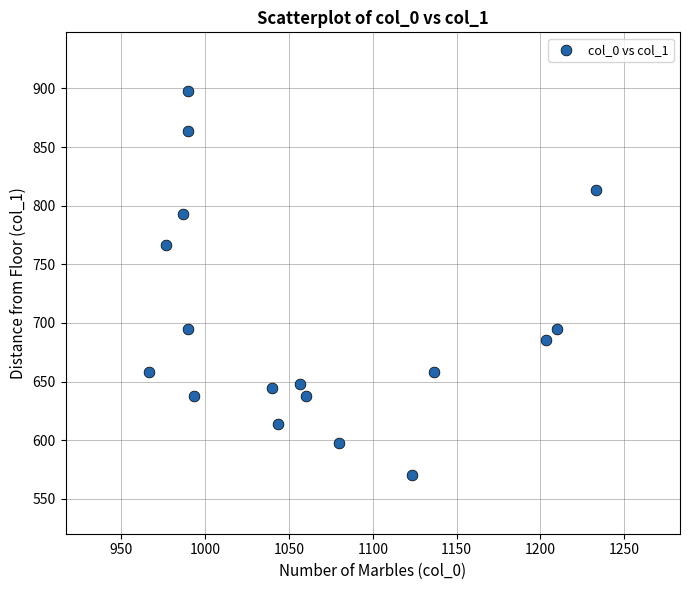

What Y value in the scatter plot is closest to 734?

766.1